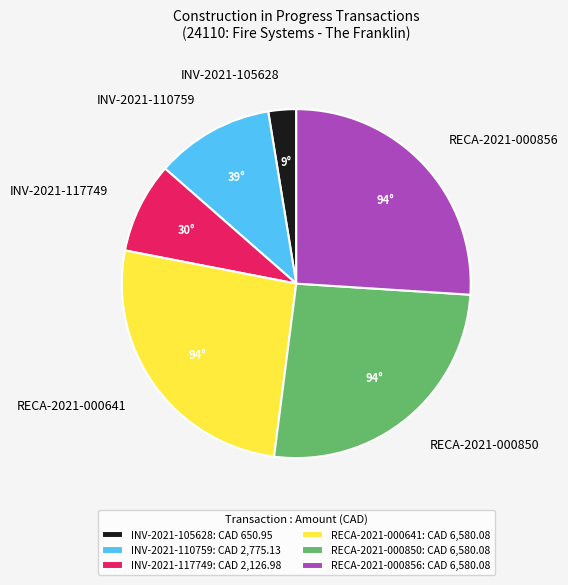

How many slices are in this pie chart?

6